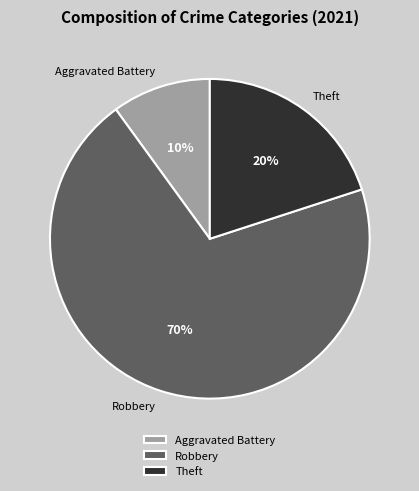

Which slice is the smallest?

Aggravated Battery